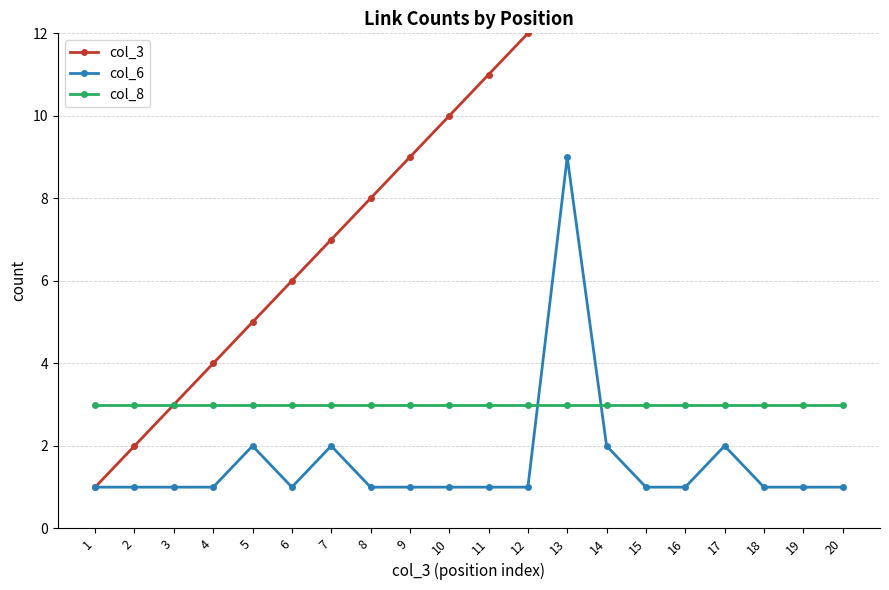

How many distinct data groups are displayed?

3